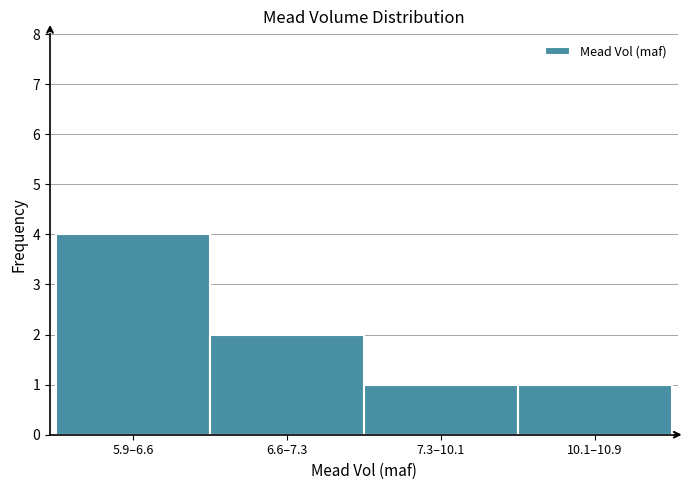

Reading left to right, extract all data points from this chart.

5.9–6.6=4	6.6–7.3=2	7.3–10.1=1	10.1–10.9=1